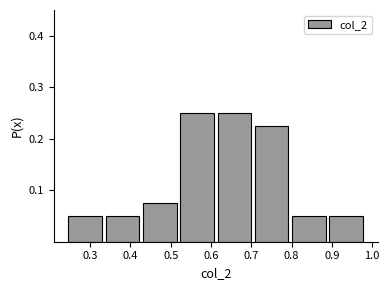

How tall is the bar that spans 0.43 to 0.52 on the x-axis? Neither the bar edges nor the heights are printed on the chart, so give them approximately, as read against the axes.

0.08